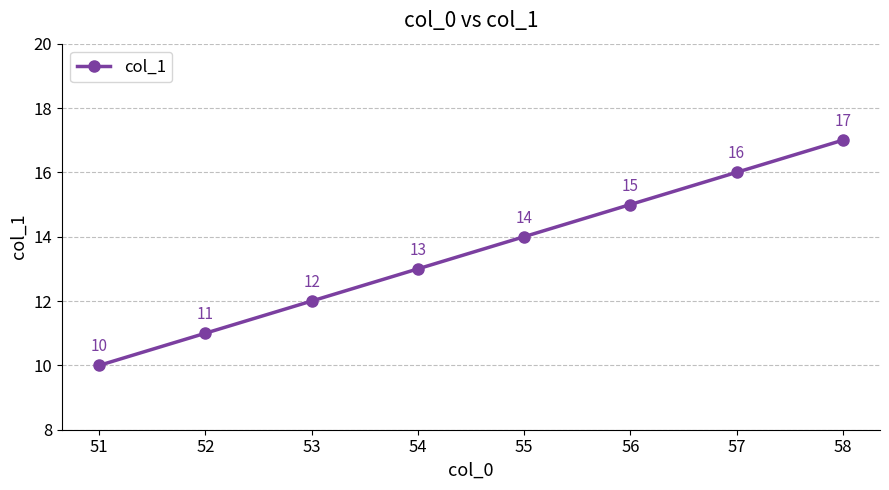

At which label is the value closest to 13?

54